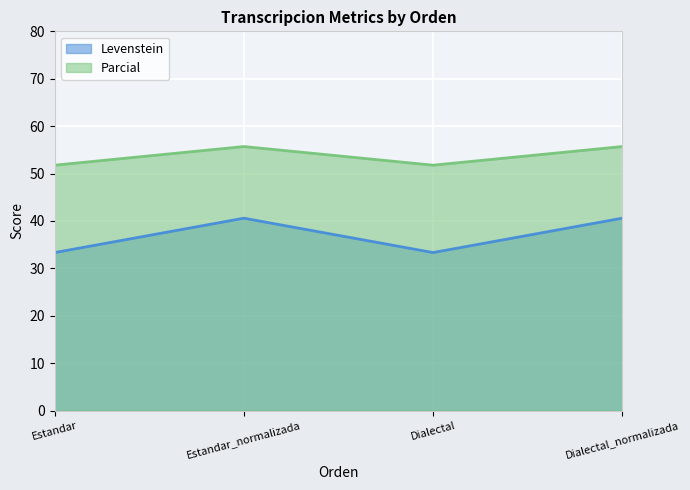

Reading right to left, list all the values displayed in this chart.

Levenstein: Dialectal_normalizada=40.6	Dialectal=33.3	Estandar_normalizada=40.6	Estandar=33.3
Parcial: Dialectal_normalizada=55.7	Dialectal=51.8	Estandar_normalizada=55.7	Estandar=51.8